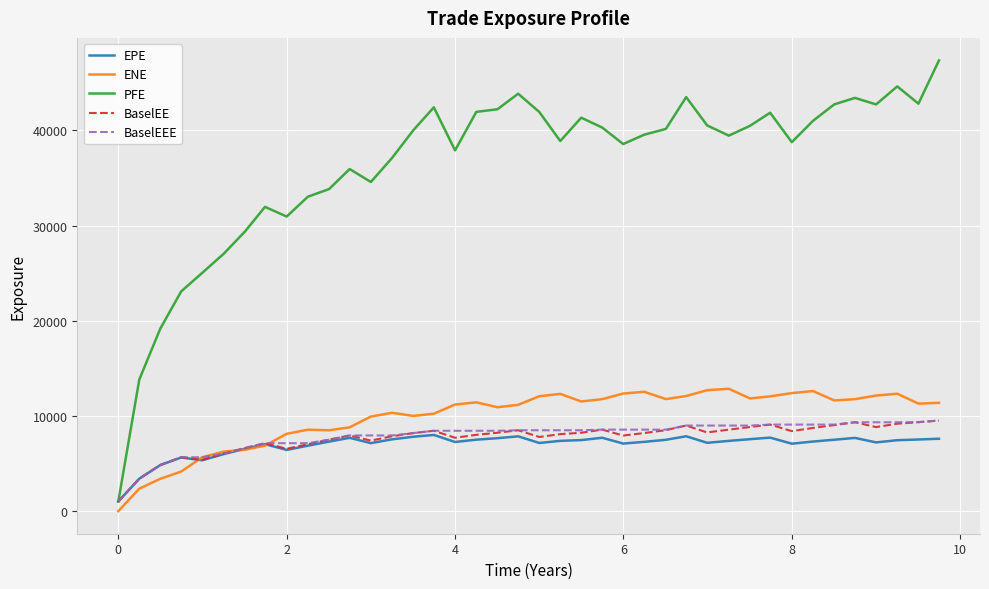

Which series has the largest range (max minus min)?

PFE